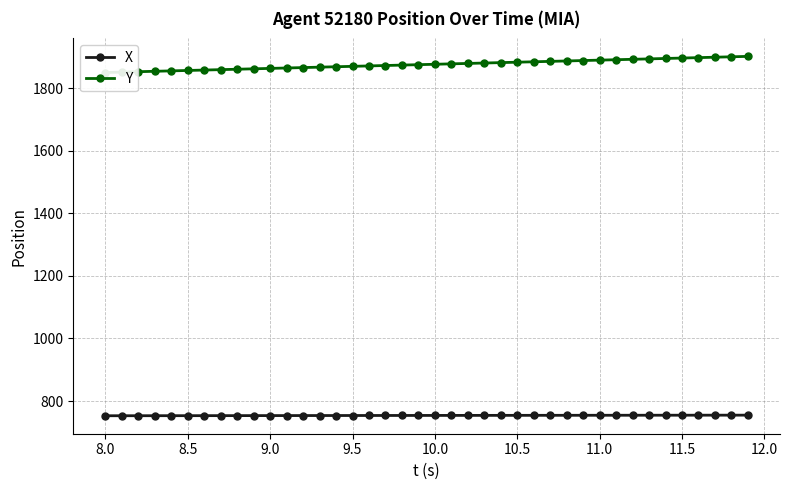

How many lines are shown in the chart?

2